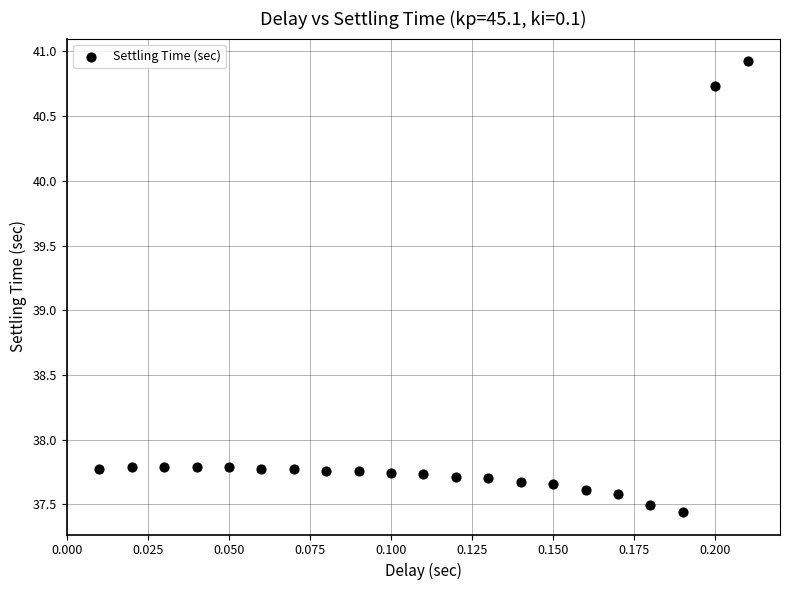

What is the range of Y values (max minus min)?

3.5